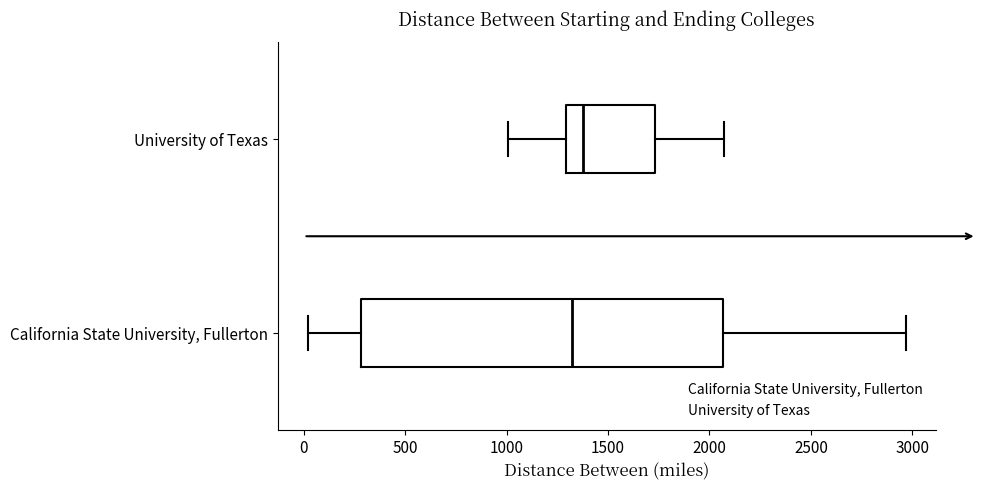

Which box's median line is the furthest to the right?

University of Texas